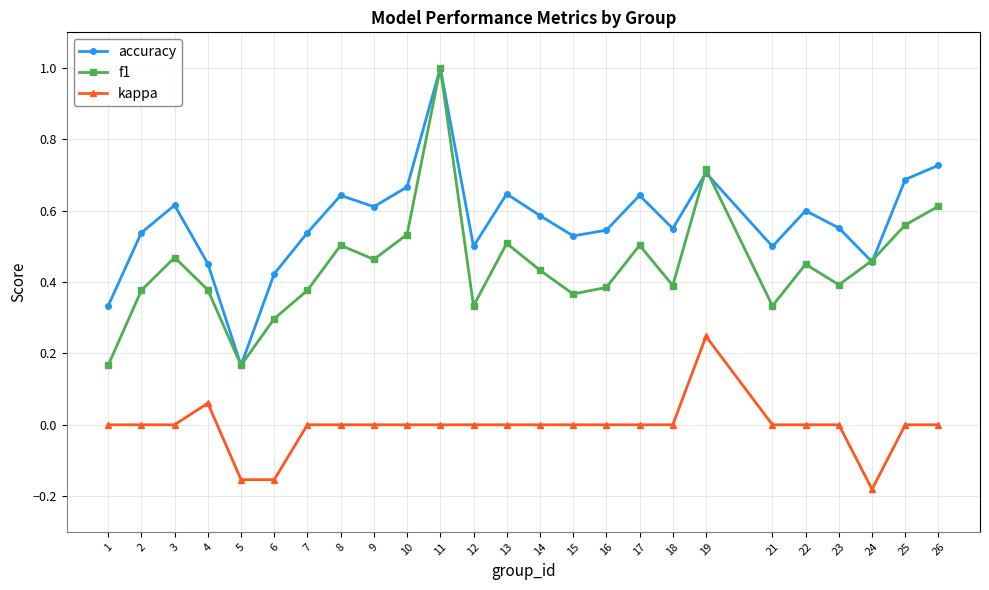

At which category does accuracy reach its first local valley?

5